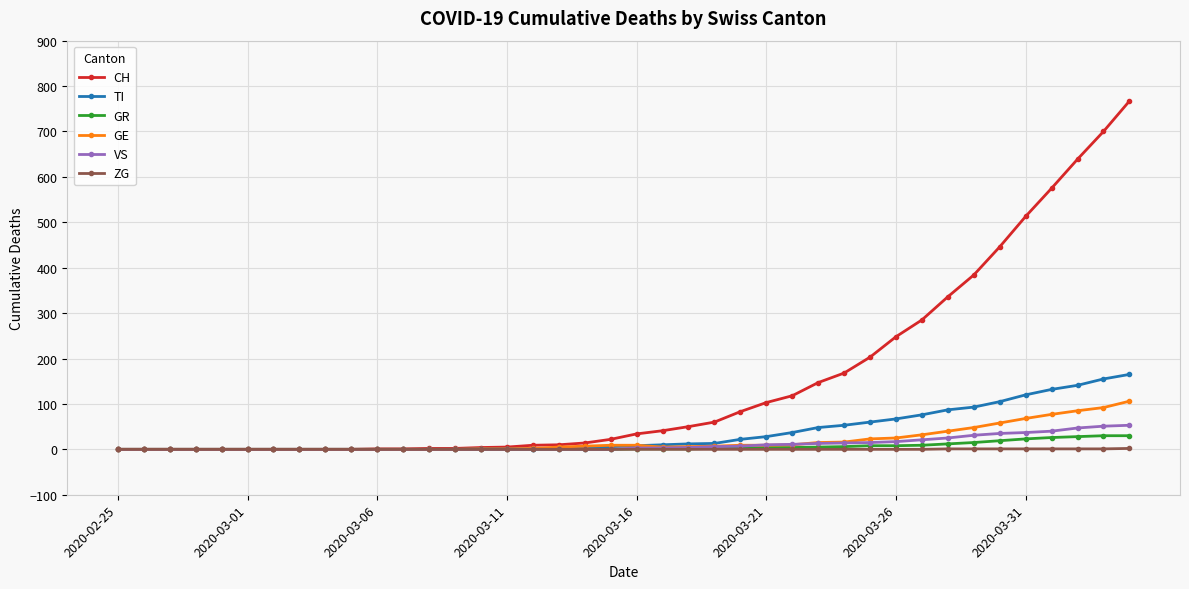

What is the greatest value displayed?

767